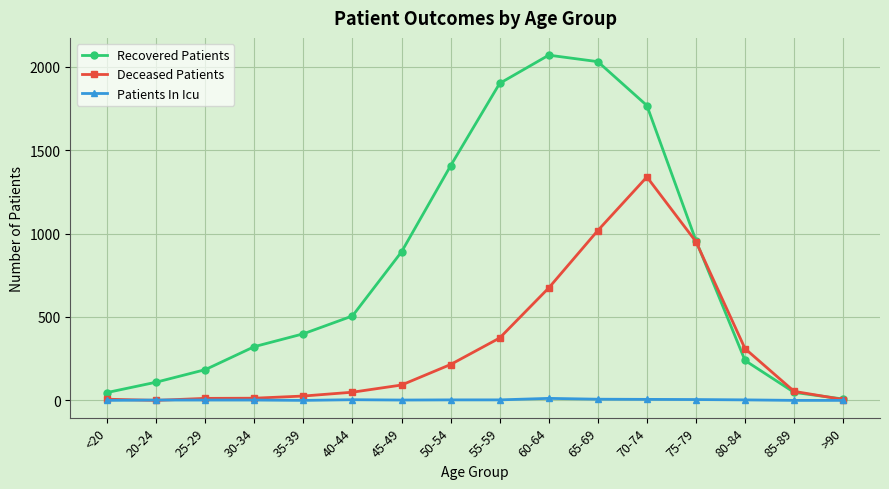

How many interior local peaks does the Recovered Patients series have?

1